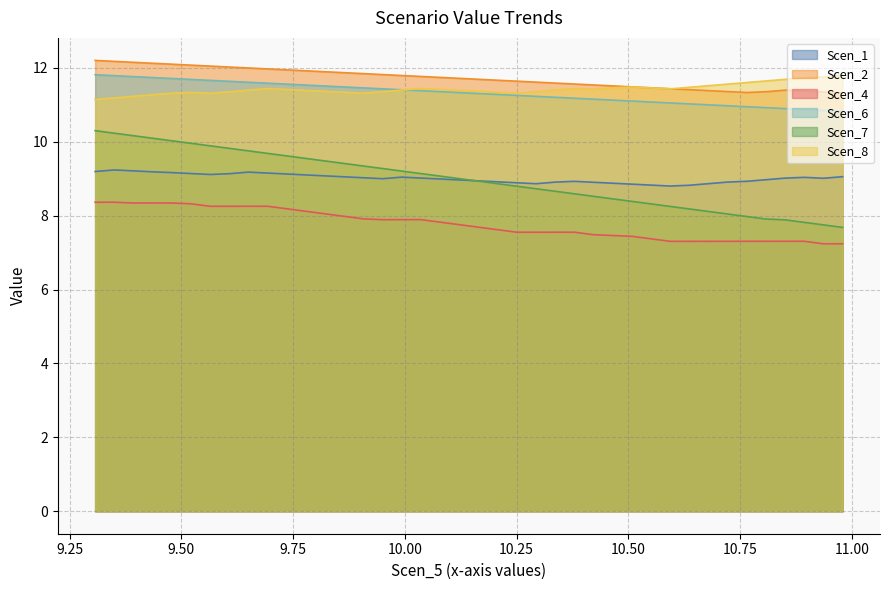

Which series has the largest range (max minus min)?

Scen_7